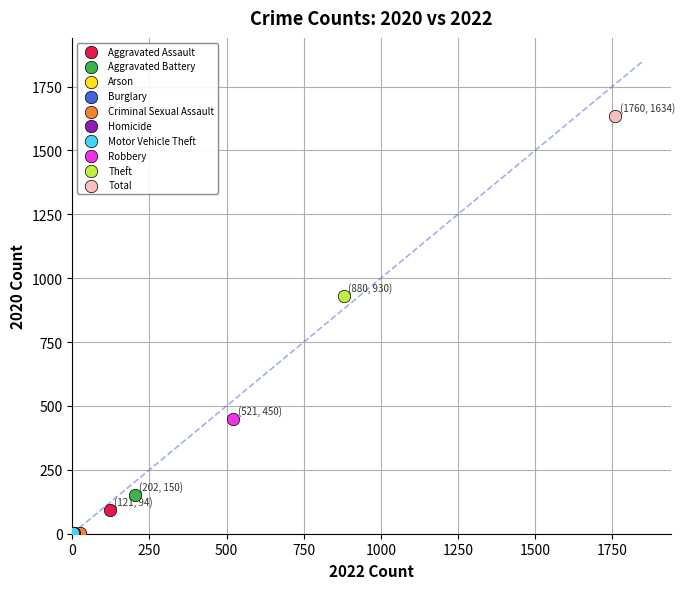

Which series contains the highest Y value?

Total